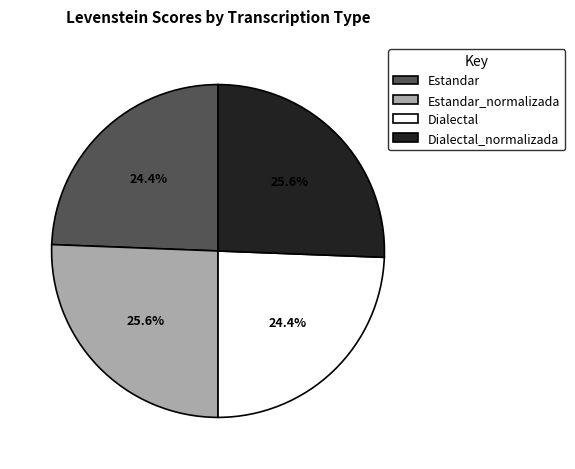

Is there any slice that represents more than half of the pie?

No